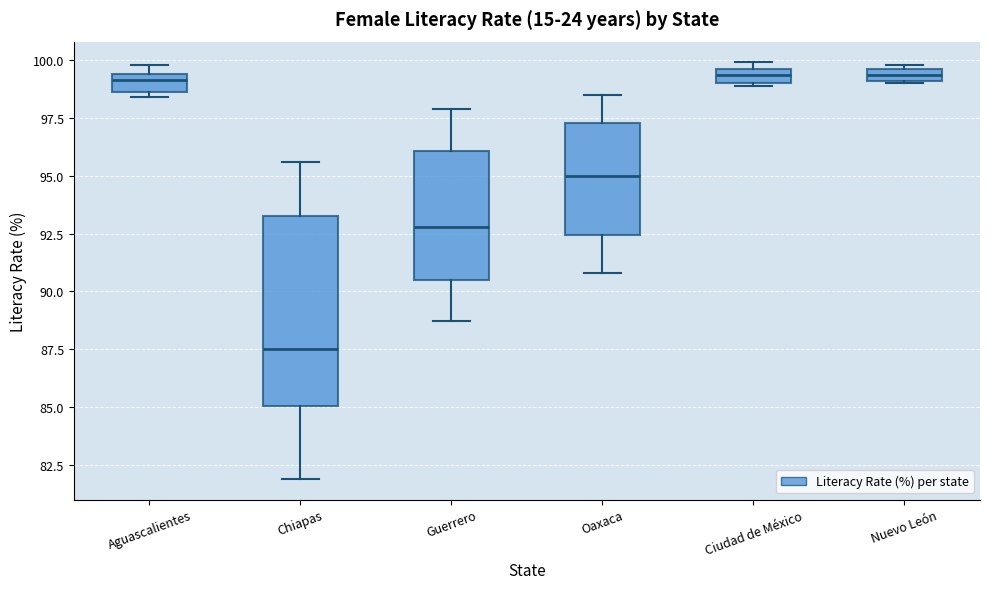

Comparing the boxes themselves (not the whiskers), which one is the tallest?

Chiapas